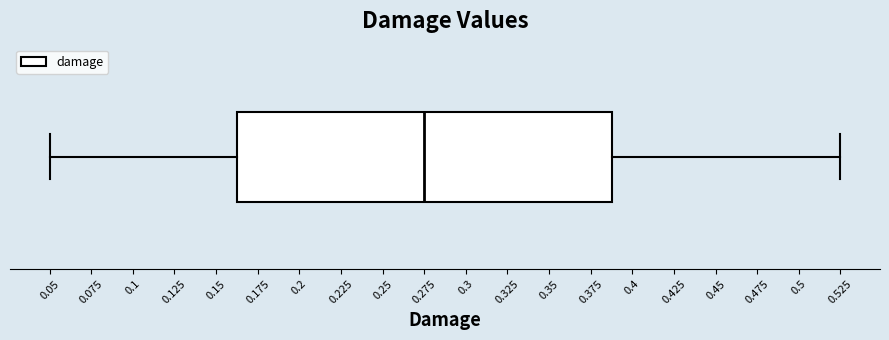

Transcribe this box plot: give where the median line is, the range the box spans, and where the two whiskers end, as read against the x-axis. The values are not printed on the chart, so give them approximately, as read against the axis.

median 0.275, box 0.165 to 0.390, whiskers 0.050 to 0.525